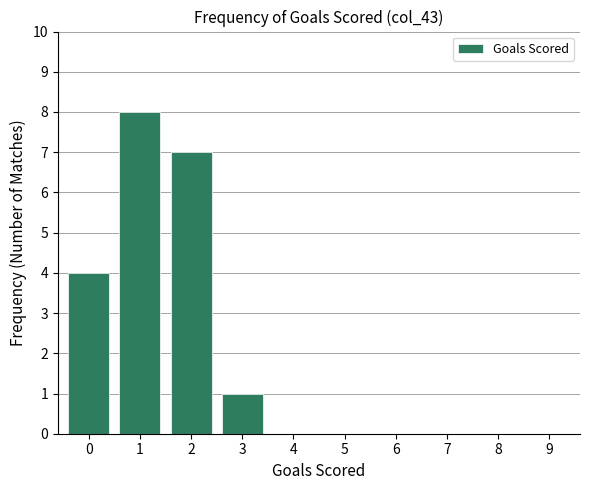

Reading right to left, list all the values displayed in this chart.

9=0	8=0	7=0	6=0	5=0	4=0	3=1	2=7	1=8	0=4